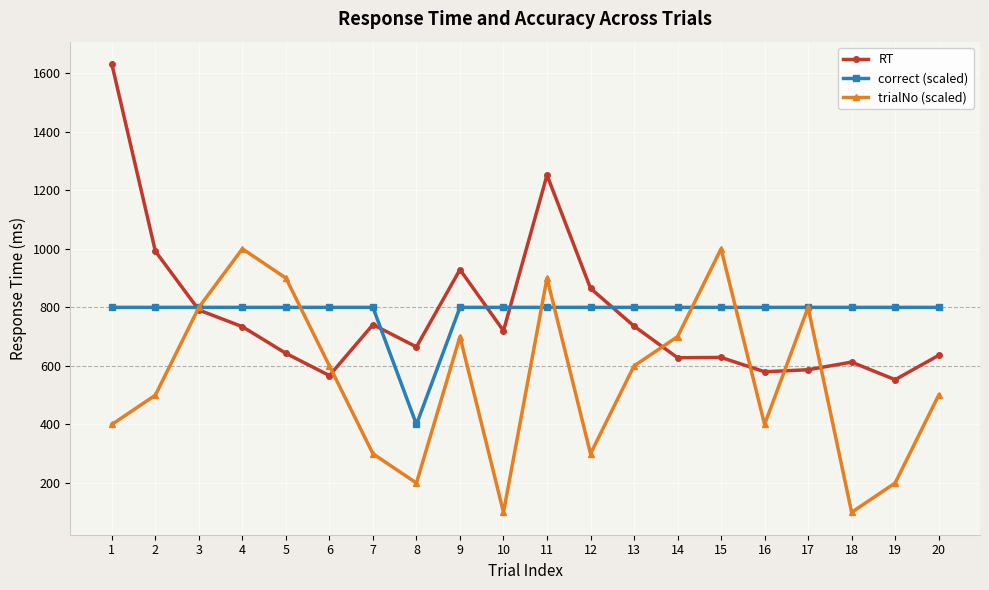

What is the value of the trialNo (scaled) point at the 7th from the left?

300